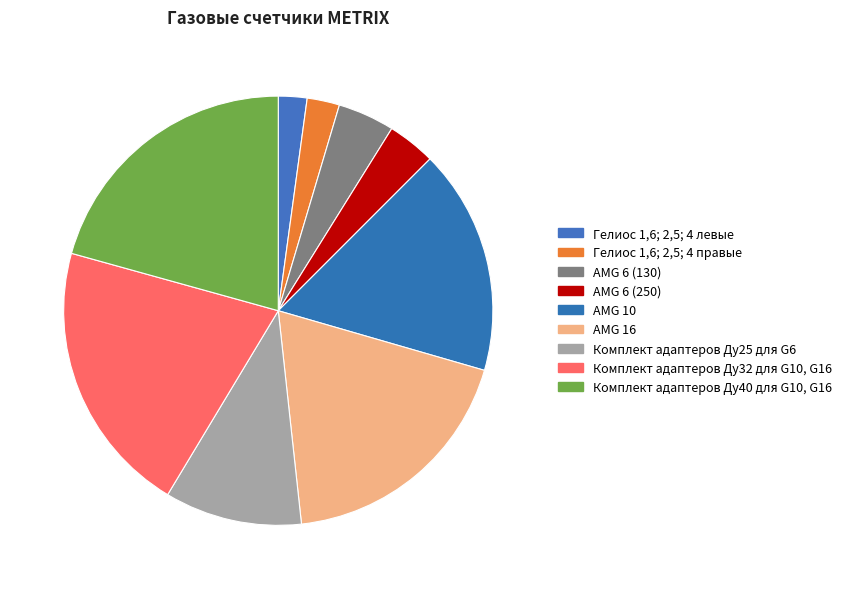

What is the change in value from Гелиос 1,6; 2,5; 4 левые to AMG 6 (130)?

+32.4